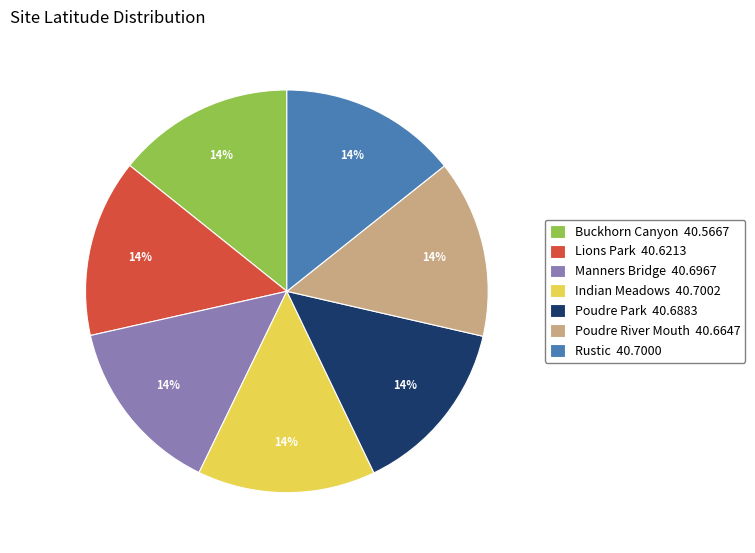

To the nearest percent, what percentage of the pie is Indian Meadows 40.7002?

14%